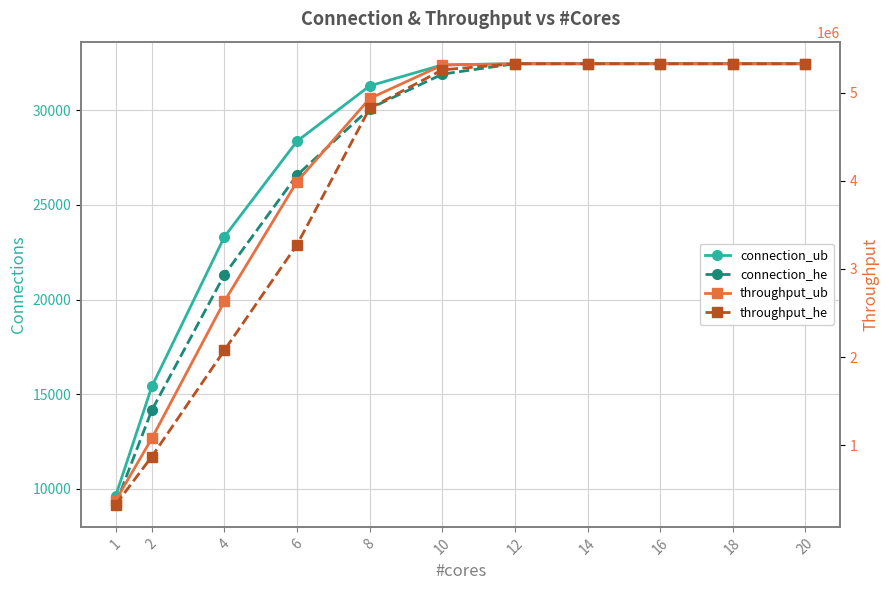

Where does the throughput_ub series first go above 5311809?

12